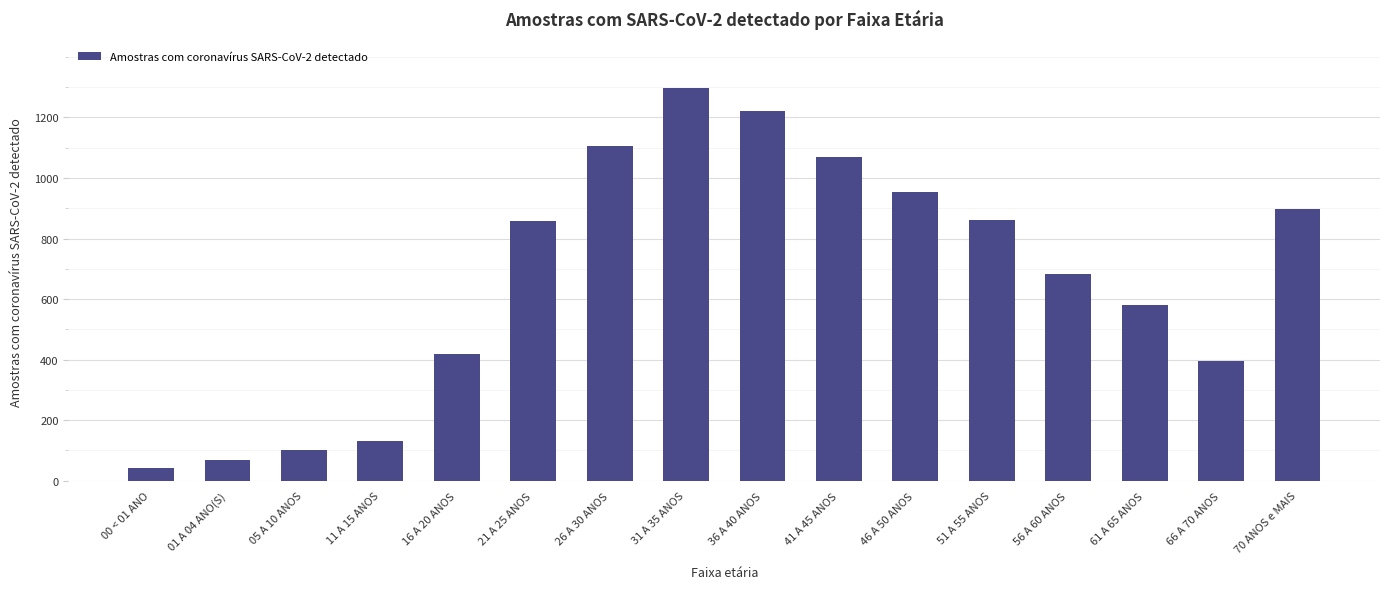

True or false: the data shows 365 at 41 A 45 ANOS.

False